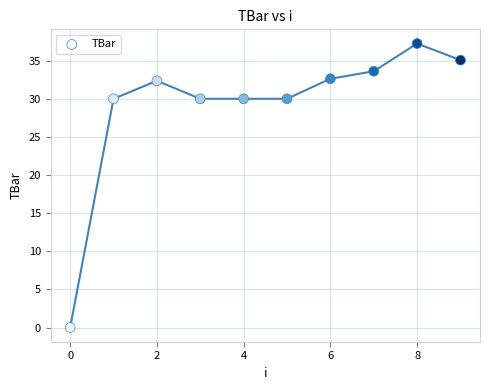

What is the range of Y values (max minus min)?

37.2